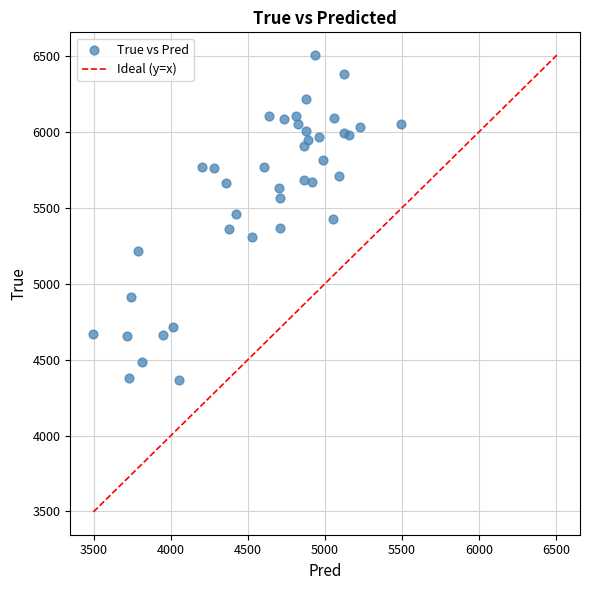

What is the range of Y values (max minus min)?

2136